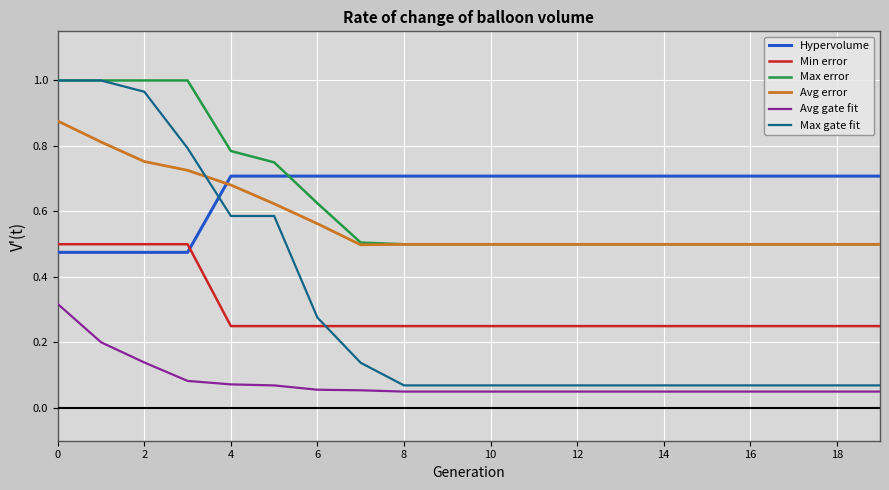

Which series has the largest range (max minus min)?

Max gate fit